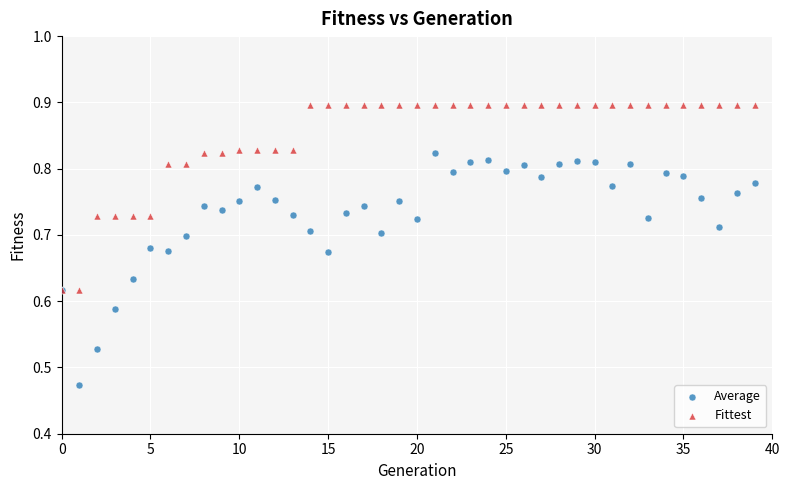

Which series reaches the minimum Y coordinate?

Average